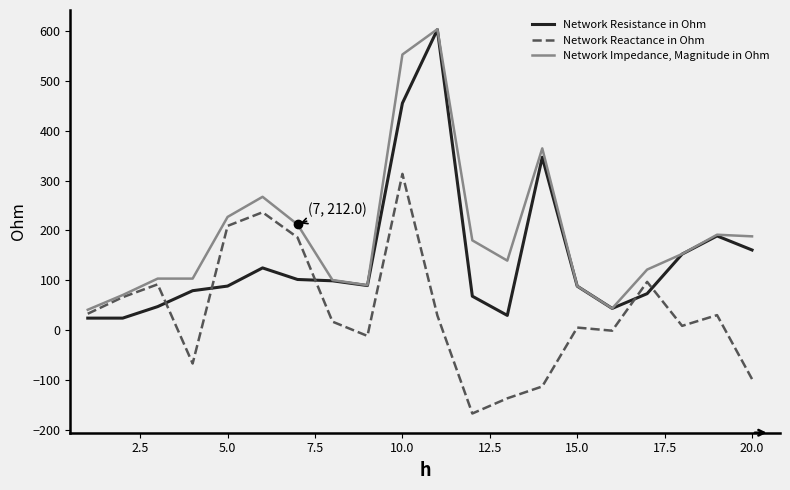

Which series has the largest total across all categories?

Network Impedance, Magnitude in Ohm